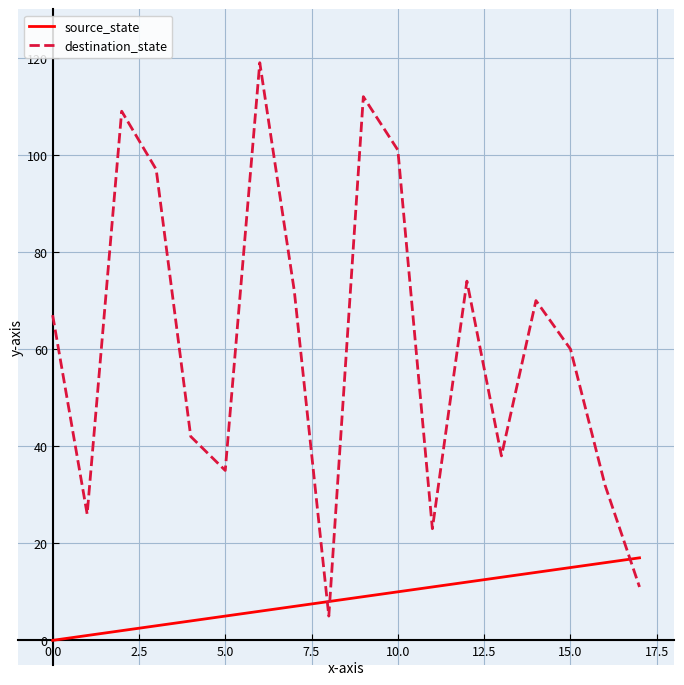

What is the difference between the maximum and minimum values in the destination_state series?

114